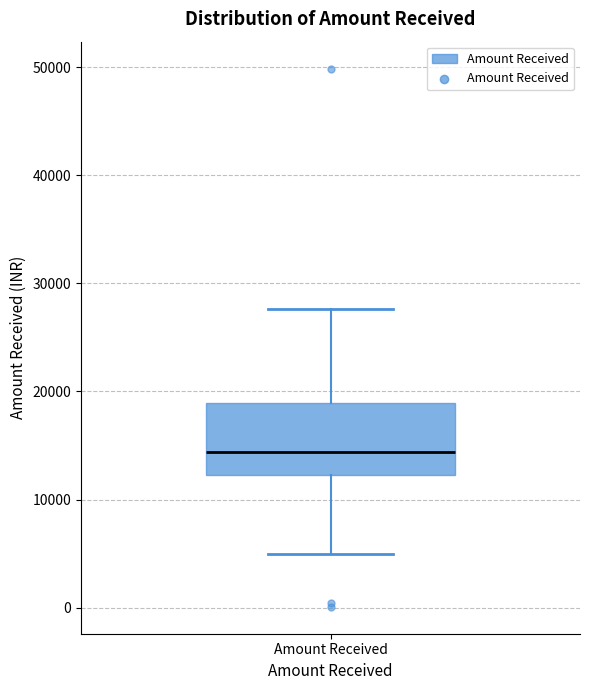

Transcribe this box plot: give where the median line is, the range the box spans, and where the two whiskers end, as read against the y-axis. The values are not printed on the chart, so give them approximately, as read against the axis.

median 14000, box 12000 to 19000, whiskers 5000 to 28000